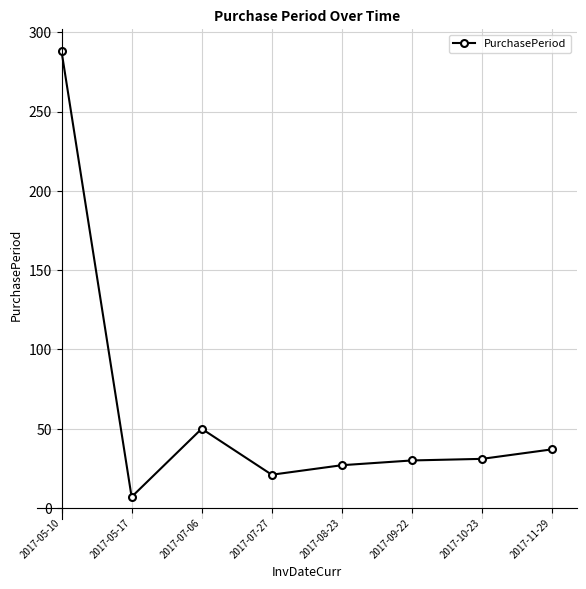

How many lines are shown in the chart?

1